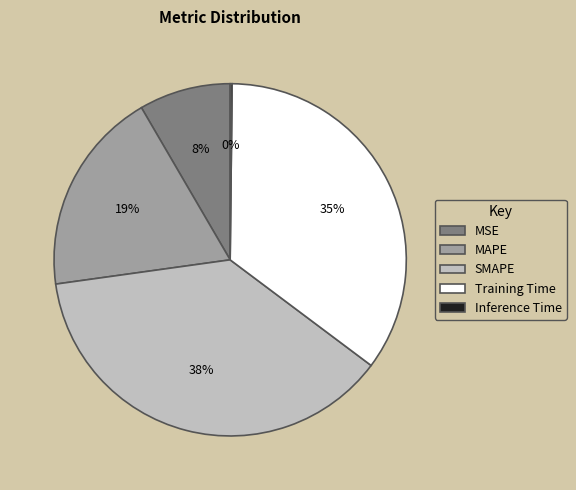

Is MAPE the majority of the pie?

No